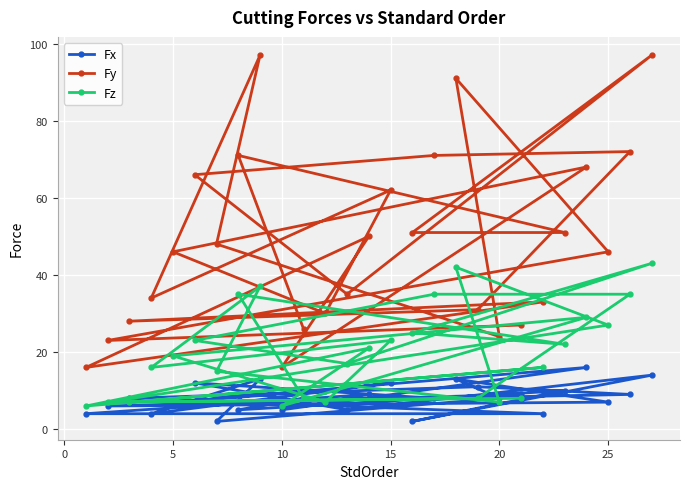

Rank the series by their average value, from lowest to highest.

Fx, Fz, Fy